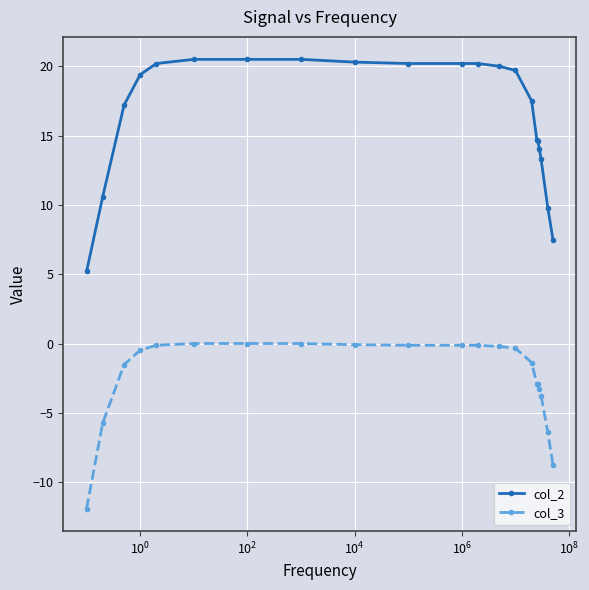

Rank the series by their average value, from highest to lowest.

col_2, col_3